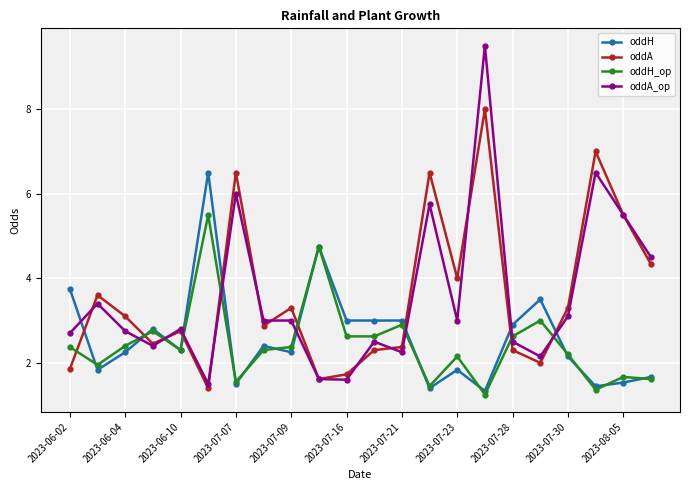

True or false: oddH has more than 0 interior local peaks.

True